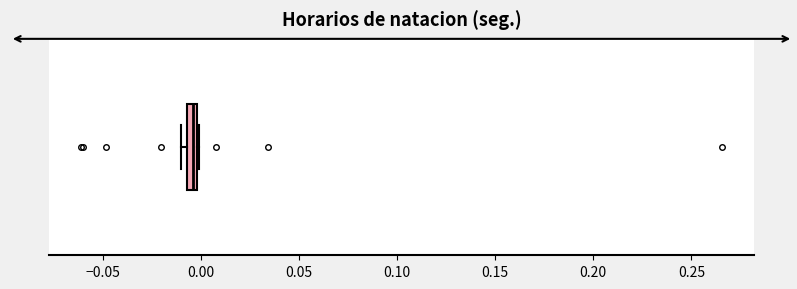

Where is the left edge of the box on the x-axis? The values are not printed on the chart, so give them approximately, as read against the axis.

-0.005